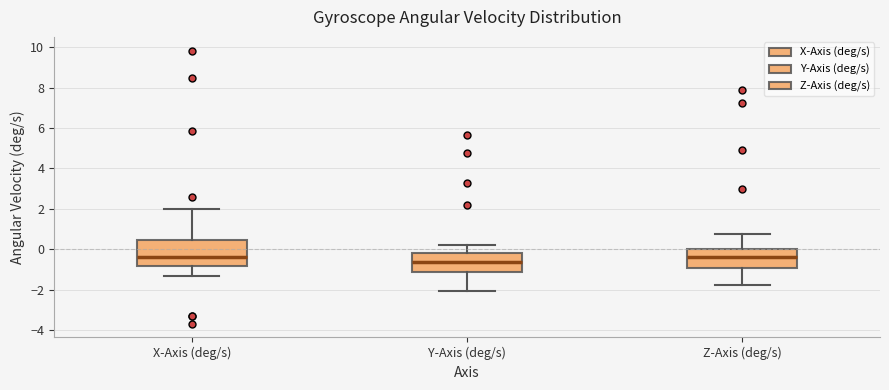

Reading left to right, read every box against the y-axis: the position of its median line, the range the box covers, and the ends of its whiskers. The values are not printed on the chart, so give them approximately, as read against the axis.

X-Axis (deg/s): median -0.4, box -0.8 to 0.4, whiskers -1.4 to 2.0
Y-Axis (deg/s): median -0.6, box -1.2 to -0.2, whiskers -2.0 to 0.2
Z-Axis (deg/s): median -0.4, box -1.0 to 0.0, whiskers -1.8 to 0.8